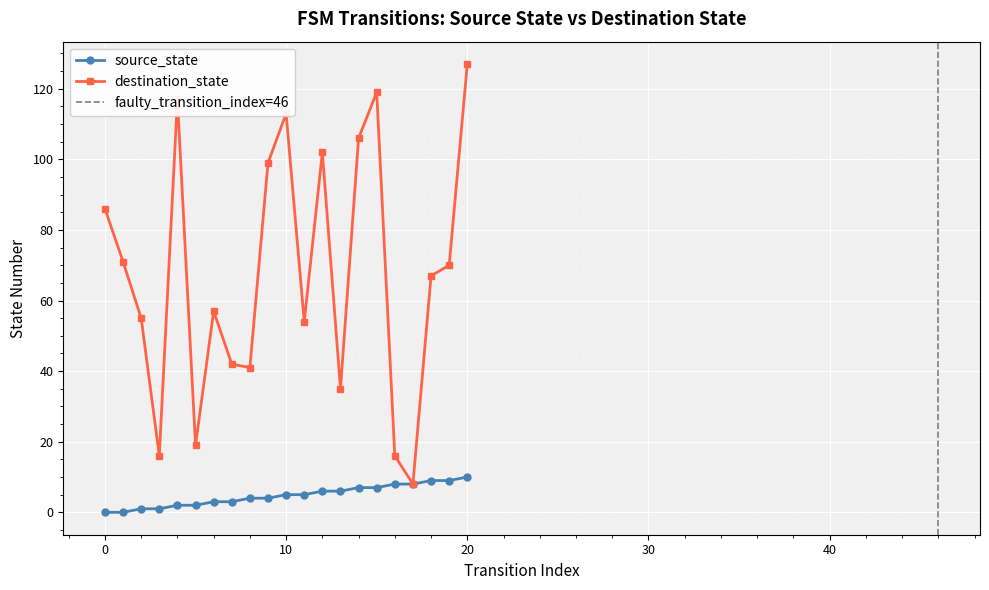

What is the total value across all series at 6?

60